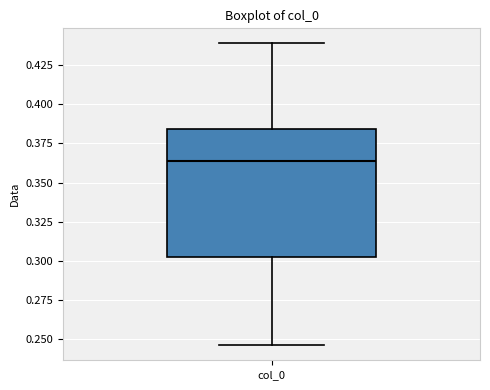

Where does the lower whisker of the box for col_0 end on the y-axis? The values are not printed on the chart, so give them approximately, as read against the axis.

0.245